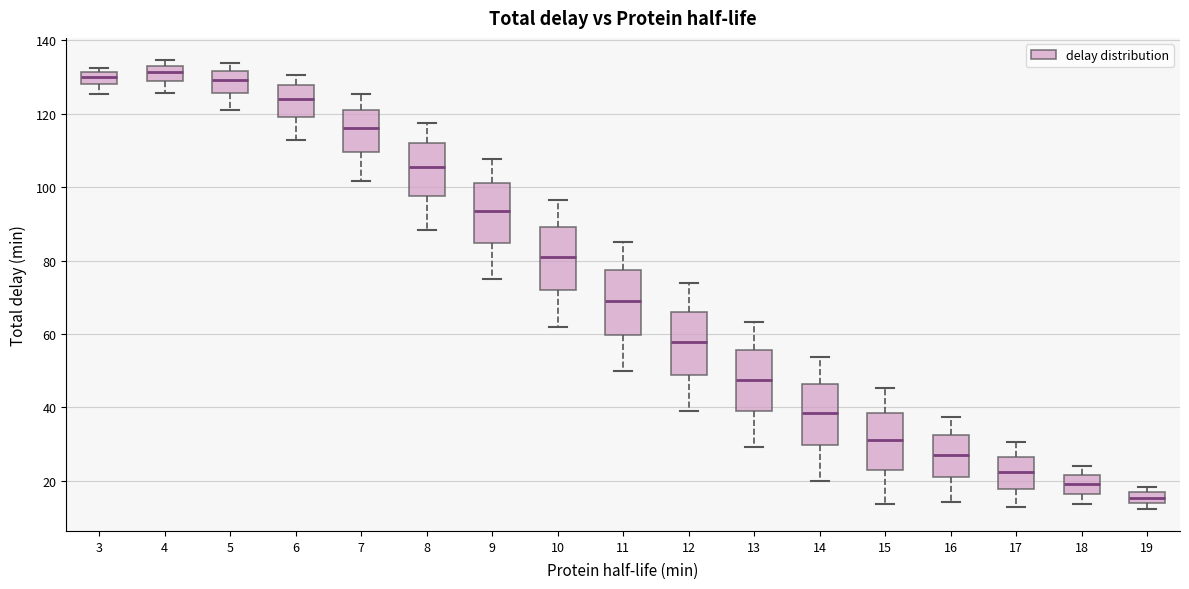

Where does the median line of the box at x = 7 sit on the y-axis? The values are not printed on the chart, so give them approximately, as read against the axis.

116